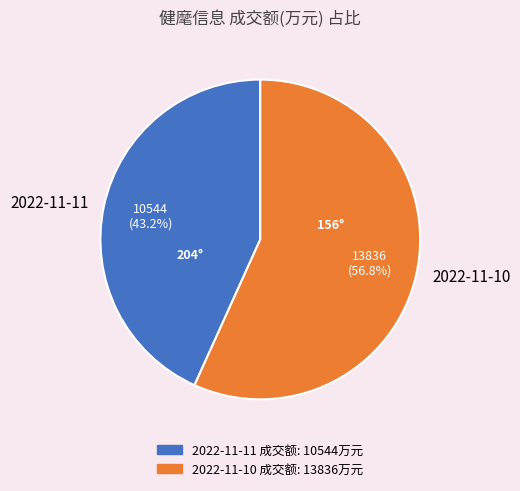

To the nearest percent, what is the difference between the largest and smallest slice percentages?

14%